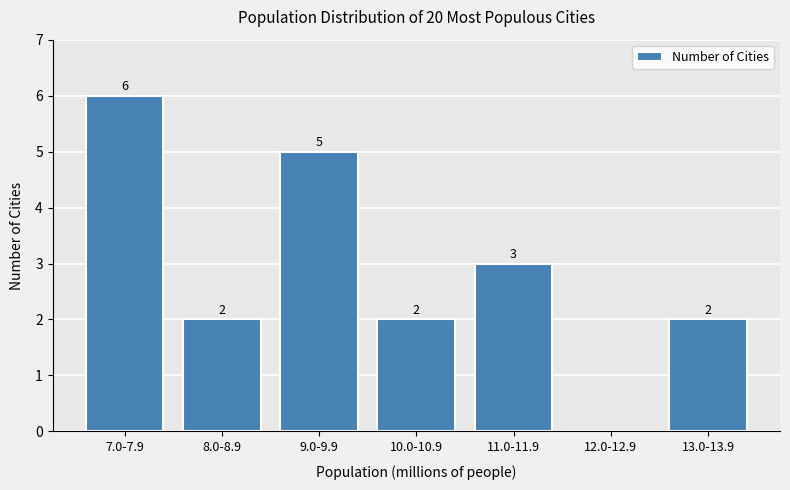

Reading right to left, extract all data points from this chart.

13.0-13.9=2	12.0-12.9=0	11.0-11.9=3	10.0-10.9=2	9.0-9.9=5	8.0-8.9=2	7.0-7.9=6